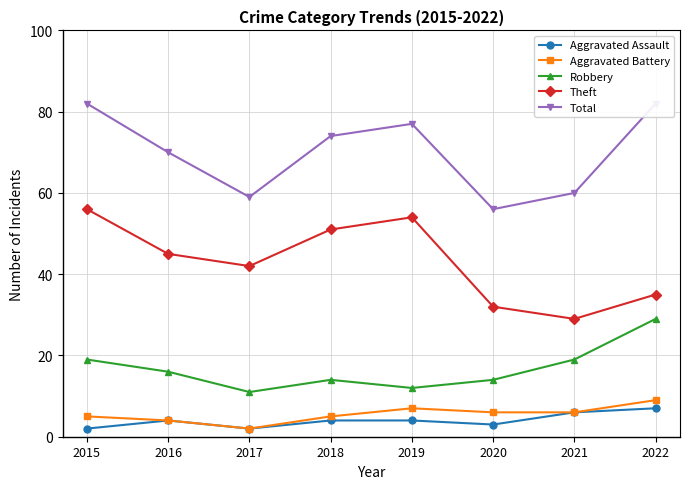

How many values in the Aggravated Battery series exceed 6?

2